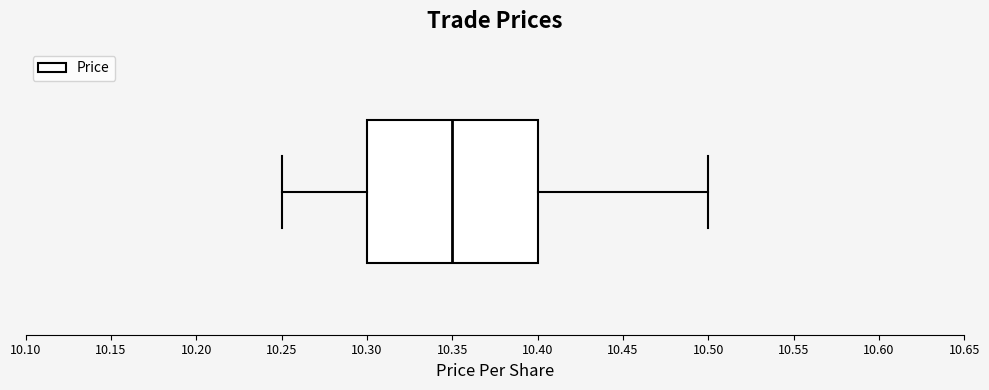

Transcribe this box plot: give where the median line is, the range the box spans, and where the two whiskers end, as read against the x-axis. The values are not printed on the chart, so give them approximately, as read against the axis.

median 10.35, box 10.30 to 10.40, whiskers 10.25 to 10.50